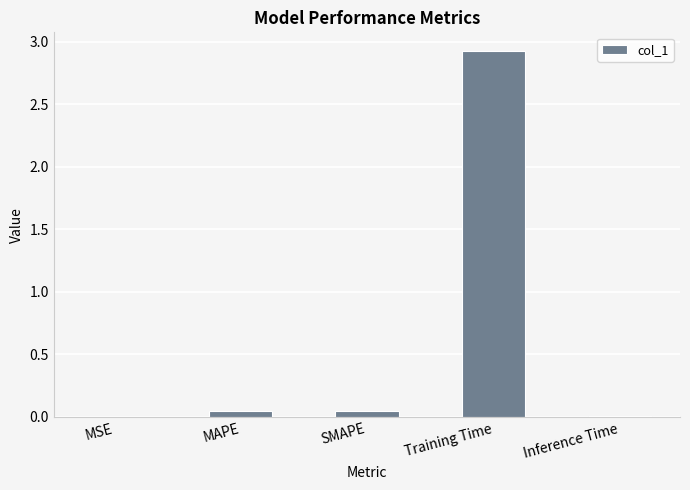

Which category has the highest value across all series?

Training Time